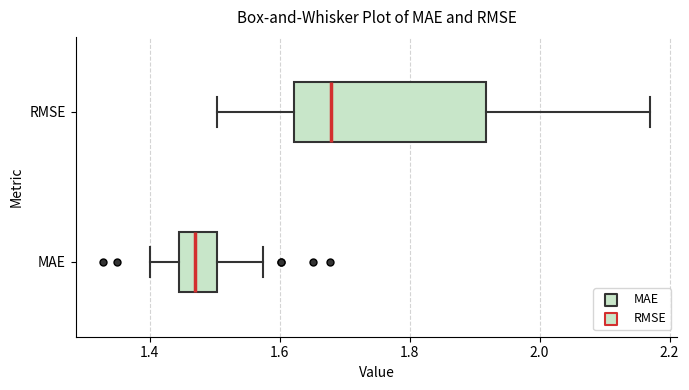

Which box has the furthest to the right median line?

RMSE